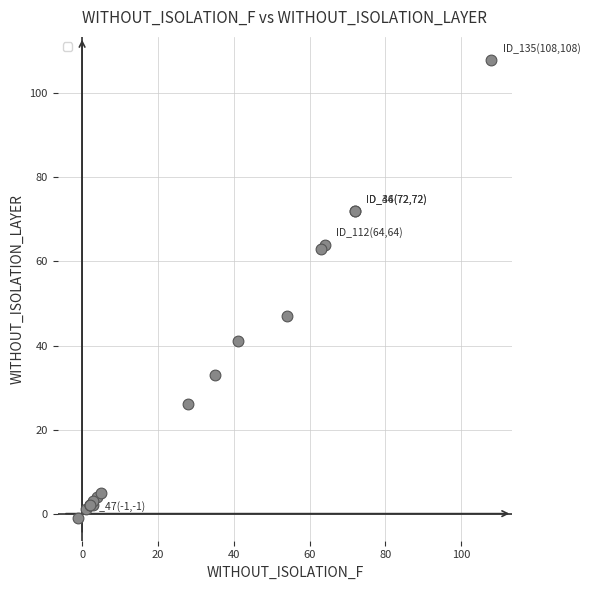

What Y value in the scatter plot is closest to 53?

47